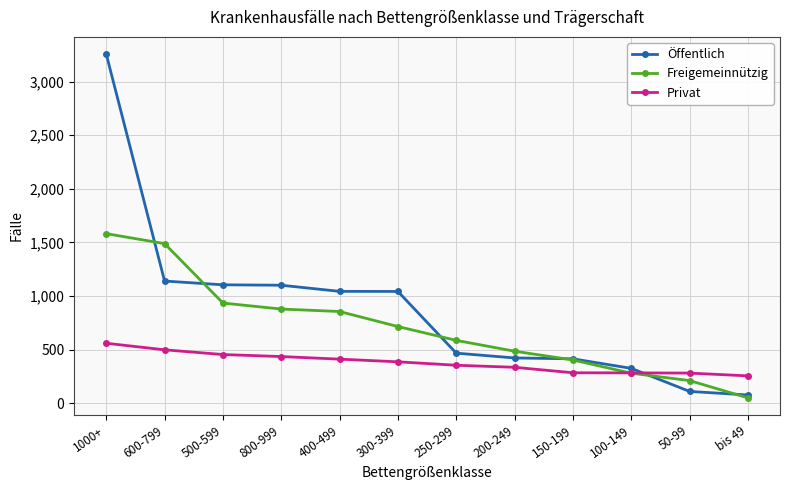

Rank the series by their average value, from lowest to highest.

Privat, Freigemeinnützig, Öffentlich